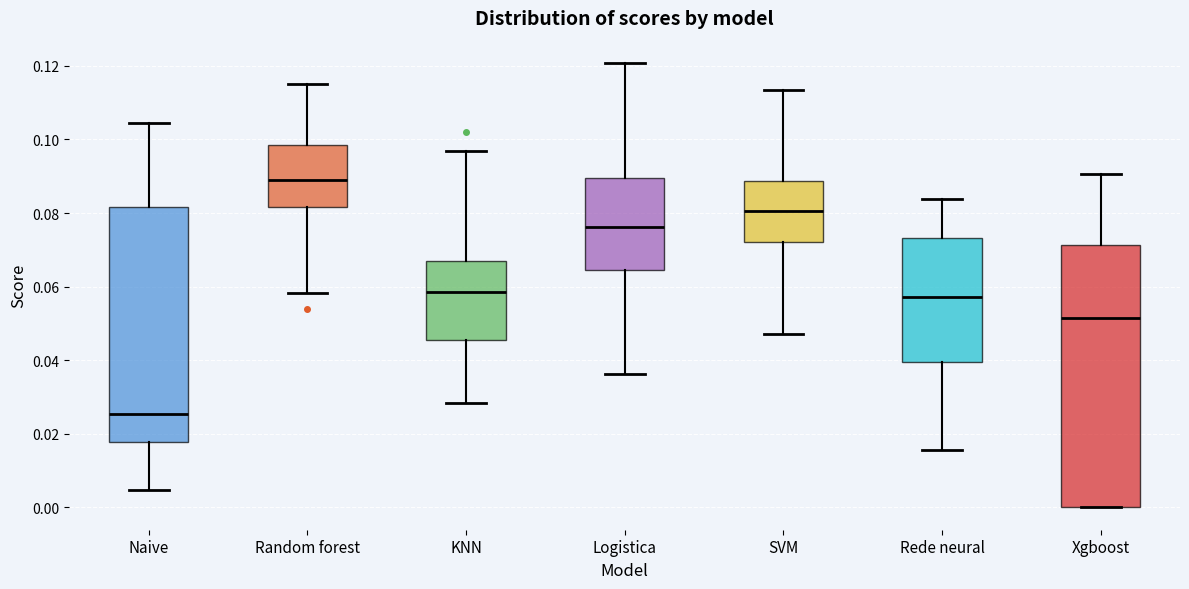

Which box has the lowest median line?

Naive